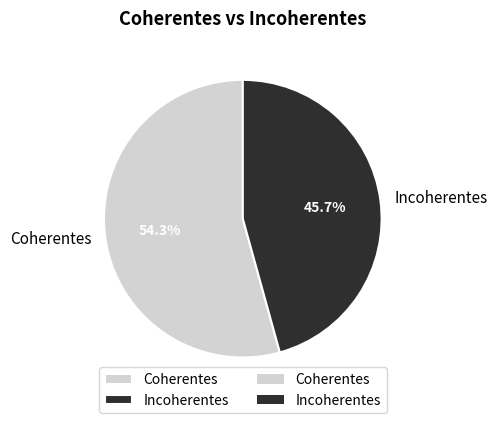

True or false: Coherentes accounts for 54% of the total.

True